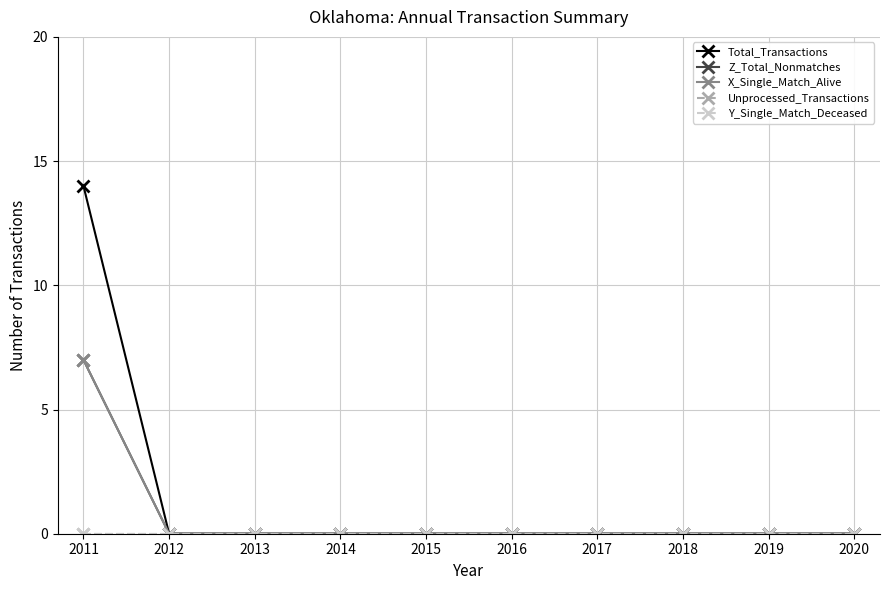

Reading left to right, what are all the values shown in this chart?

Total_Transactions: 2011=14	2012=0	2013=0	2014=0	2015=0	2016=0	2017=0	2018=0	2019=0	2020=0
Z_Total_Nonmatches: 2011=7	2012=0	2013=0	2014=0	2015=0	2016=0	2017=0	2018=0	2019=0	2020=0
X_Single_Match_Alive: 2011=7	2012=0	2013=0	2014=0	2015=0	2016=0	2017=0	2018=0	2019=0	2020=0
Unprocessed_Transactions: 2011=0	2012=0	2013=0	2014=0	2015=0	2016=0	2017=0	2018=0	2019=0	2020=0
Y_Single_Match_Deceased: 2011=0	2012=0	2013=0	2014=0	2015=0	2016=0	2017=0	2018=0	2019=0	2020=0